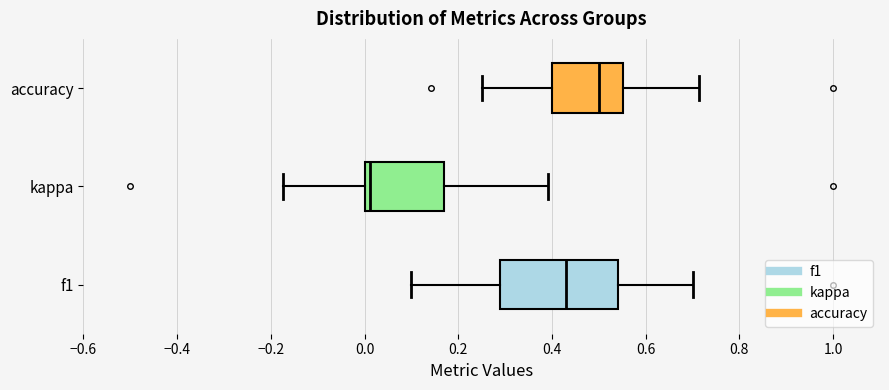

Which box's median line is the furthest to the left?

kappa